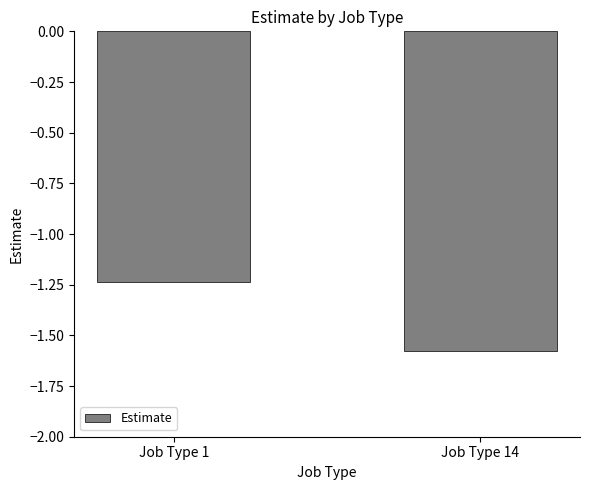

Between Job Type 14 and Job Type 1, which is larger?

Job Type 1